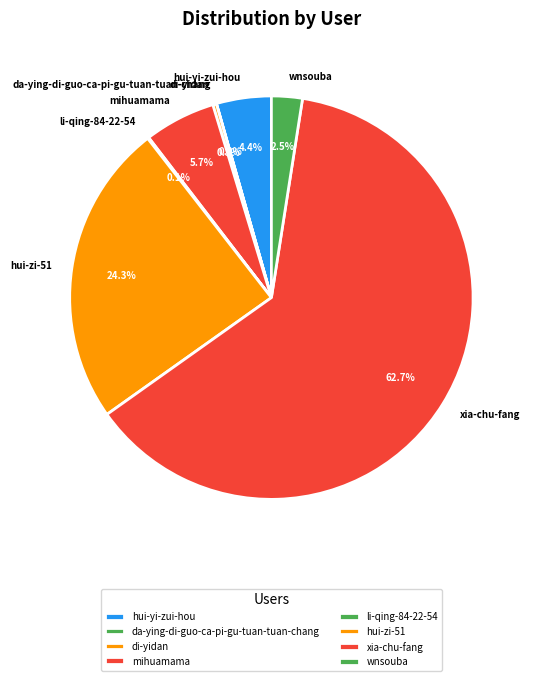

Is xia-chu-fang the majority of the pie?

Yes